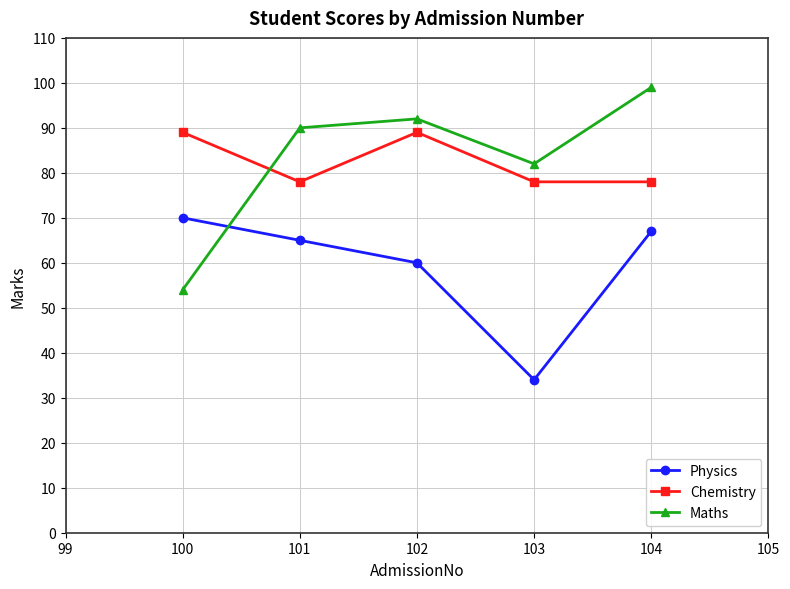

At which category is the sum across all series the highest?

104